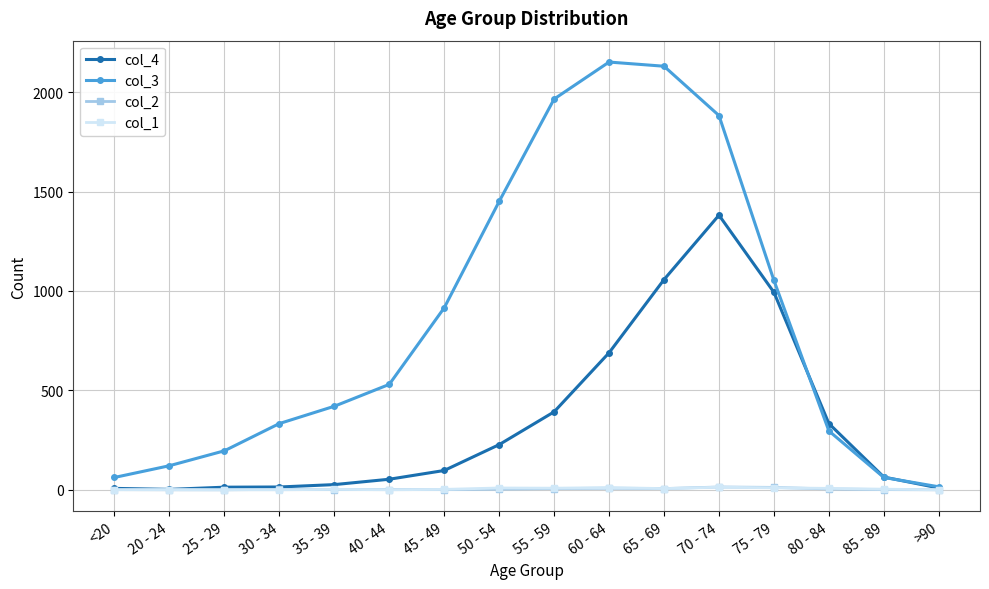

What are all the series names shown in the legend?

col_4, col_3, col_2, col_1